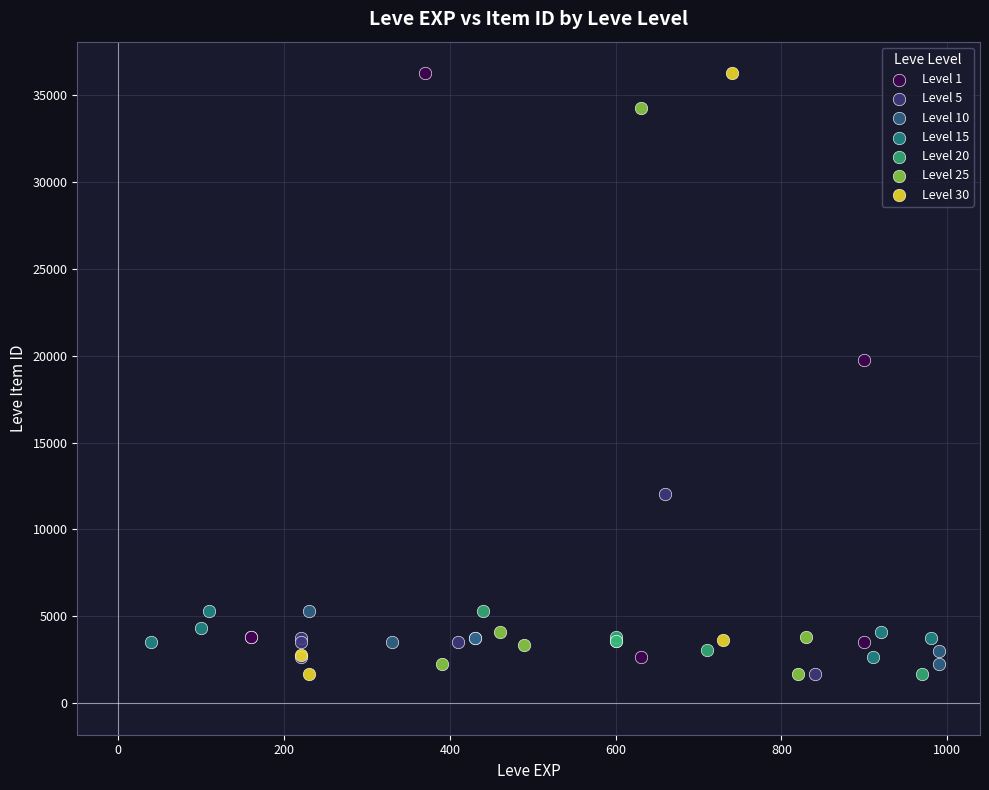

What are all the series names shown in the legend?

Level 1, Level 5, Level 10, Level 15, Level 20, Level 25, Level 30